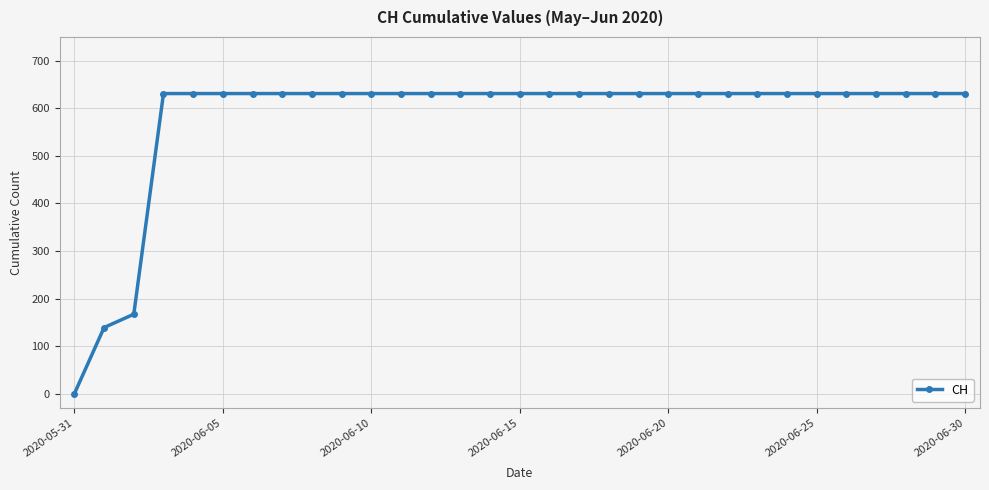

What is the difference between the maximum and second lowest values?

492